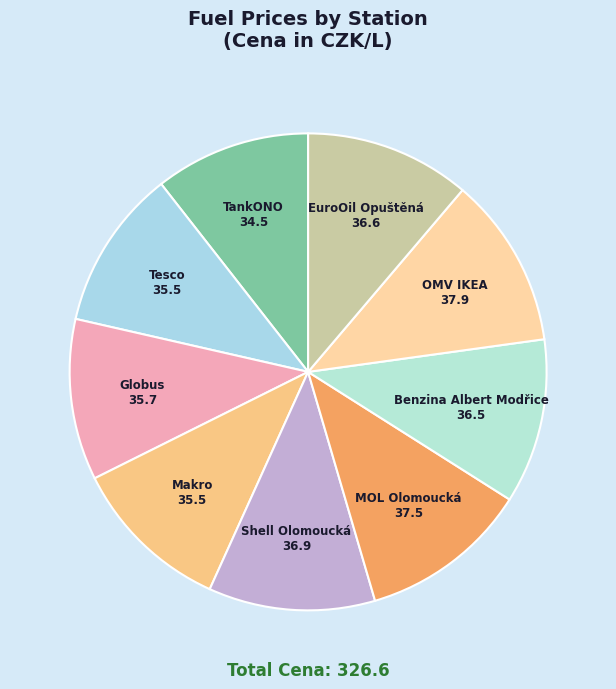

Is it true that TankONO is 11% of the pie?

True